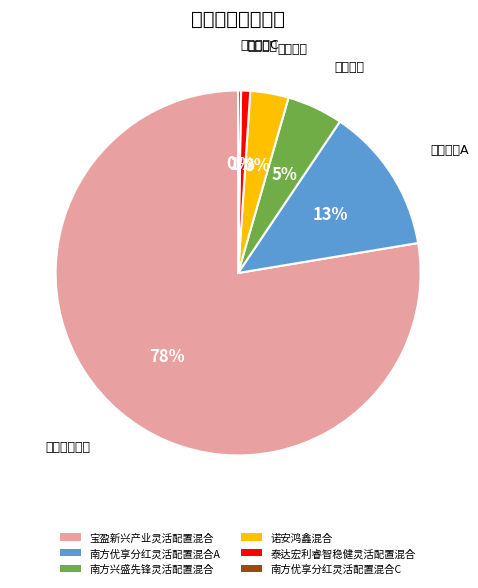

What is the total percentage of 南方优享分红灵活配置混合A and 泰达宏利睿智稳健灵活配置混合?

13.8%